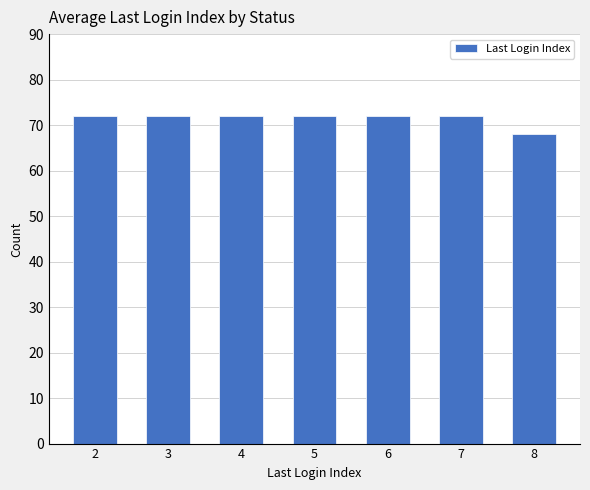

Count the number of data series in this chart.

1